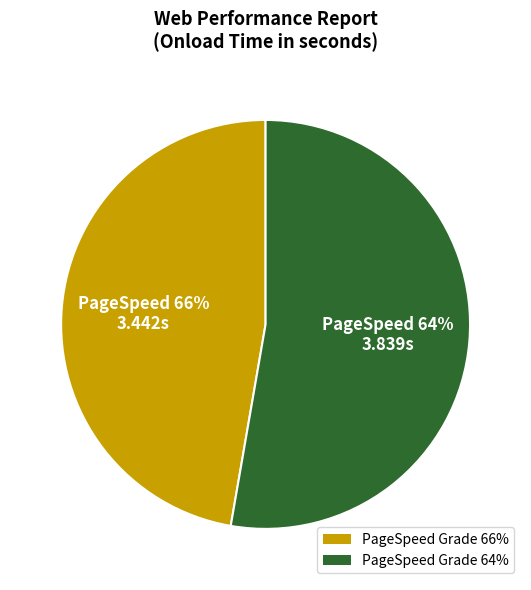

What is the smallest slice in the pie chart?

66